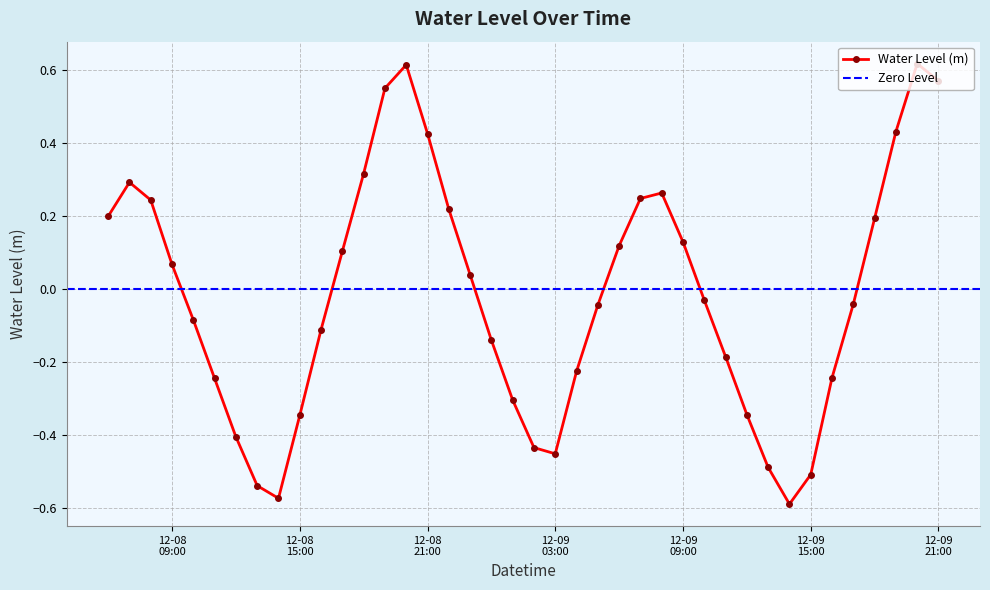

Count the number of data series in this chart.

1